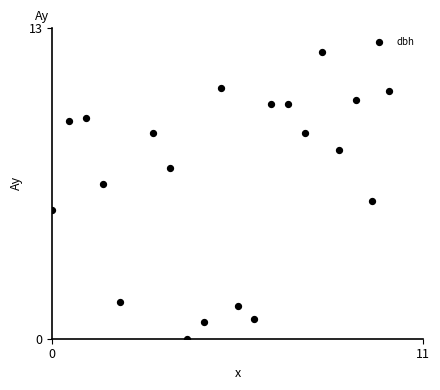

What is the range of X values (max minus min)?

10.0